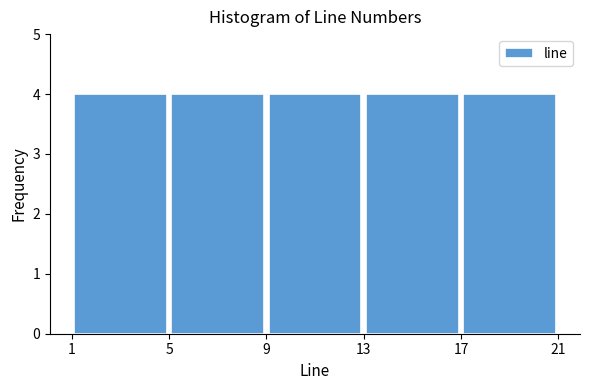

Reading left to right, list every bar in this chart as the range it spans on the x-axis followed by its height. The values are not printed on the chart, so give them approximately, as read against the axis.

1 to 5: 4
5 to 9: 4
9 to 13: 4
13 to 17: 4
17 to 21: 4